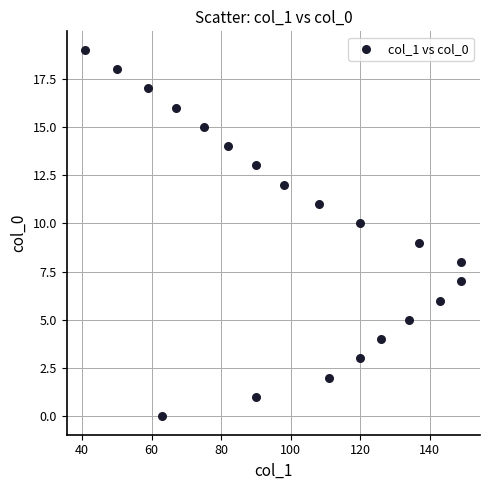

What is the range of X values (max minus min)?

108